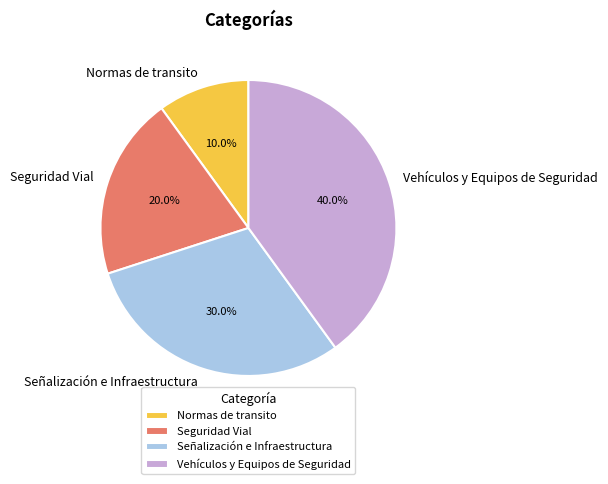

Does Seguridad Vial represent more than half of the total?

No